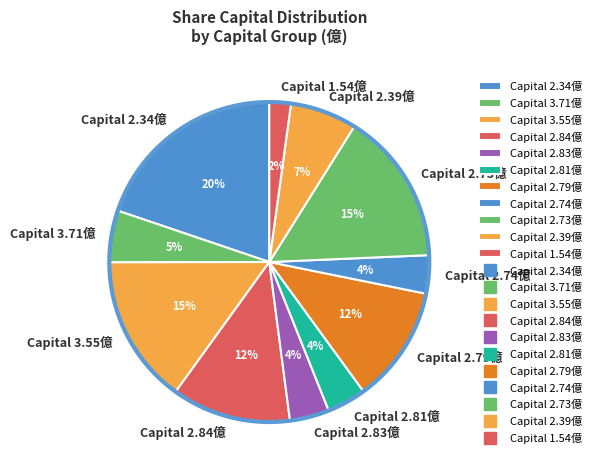

To the nearest percent, what portion does Capital 2.83億 represent?

4%